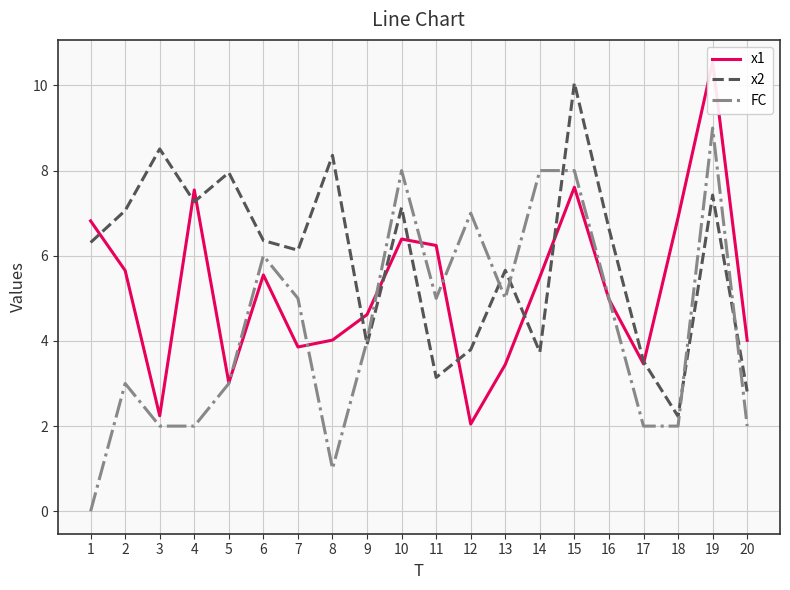

Where do x2 and FC first cross each other?

8 and 9